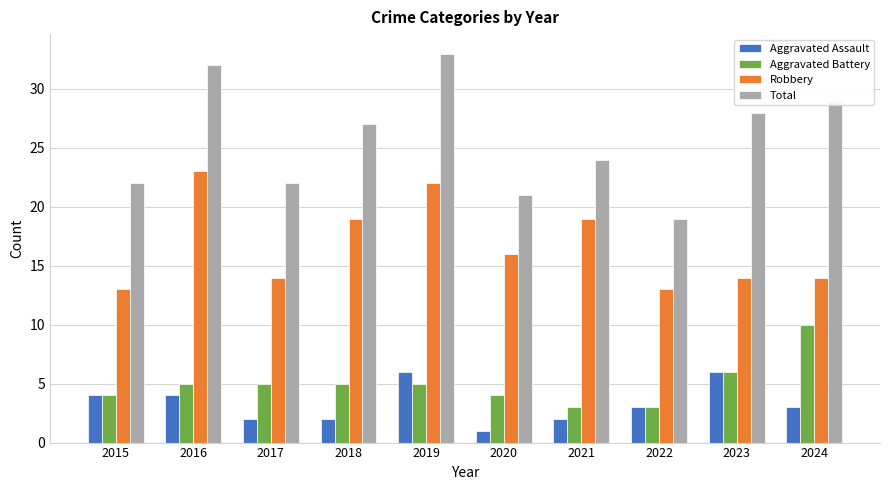

The Robbery series shows 8 at 2019. True or false?

False